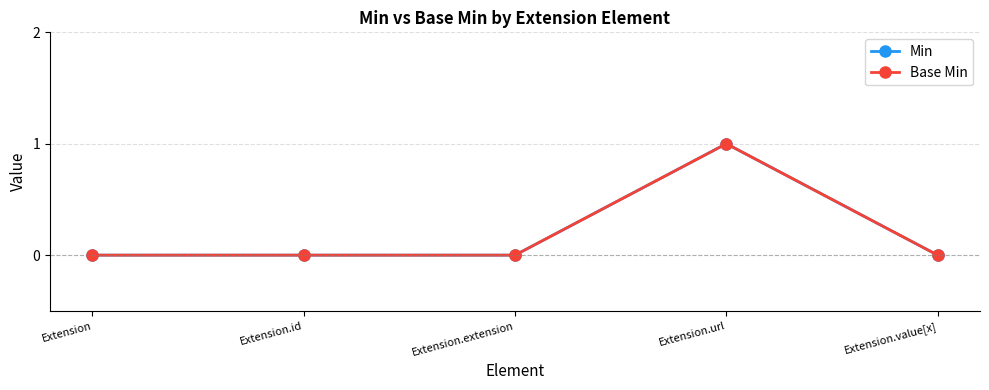

Is it true that Min equals 0 at Extension.id?

True